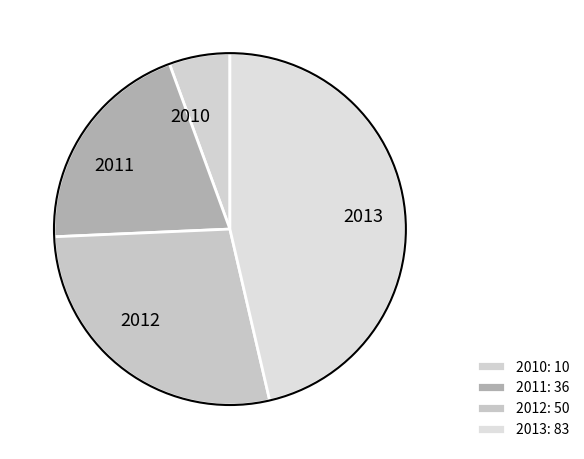

How much of the chart is everything except 2012?

72.1%